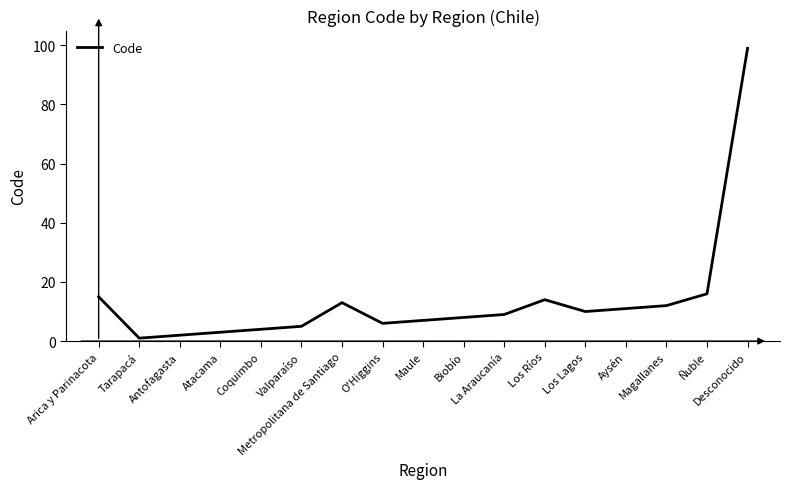

What is the average value?

14